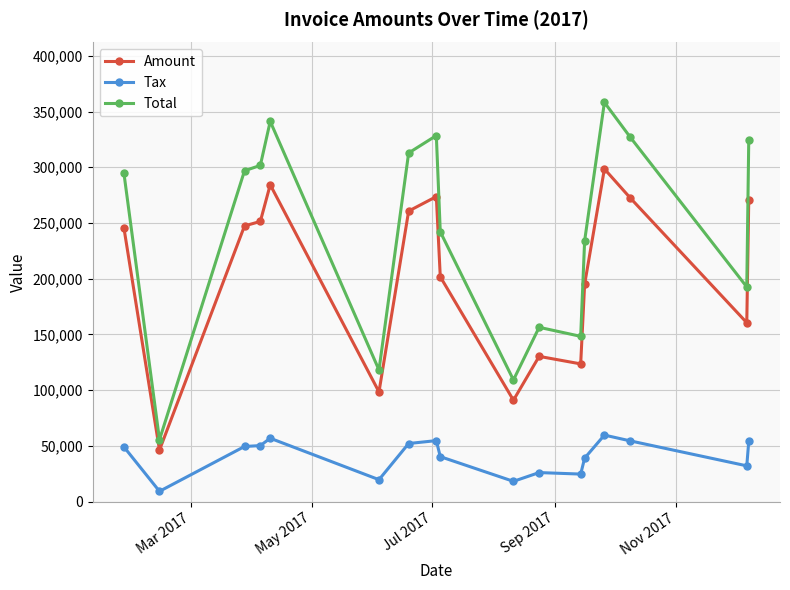

Which series has the widest spread of values?

Total